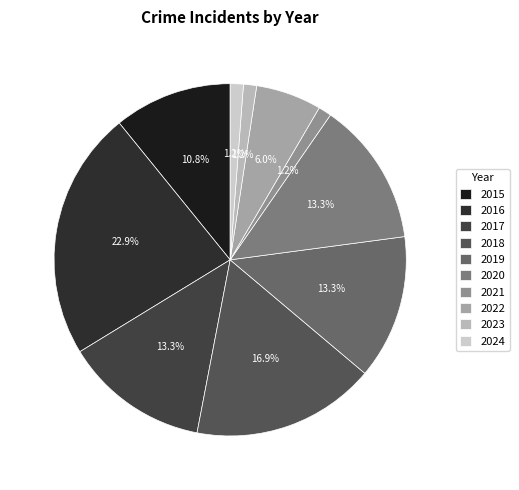

Count the number of slices in the pie.

10